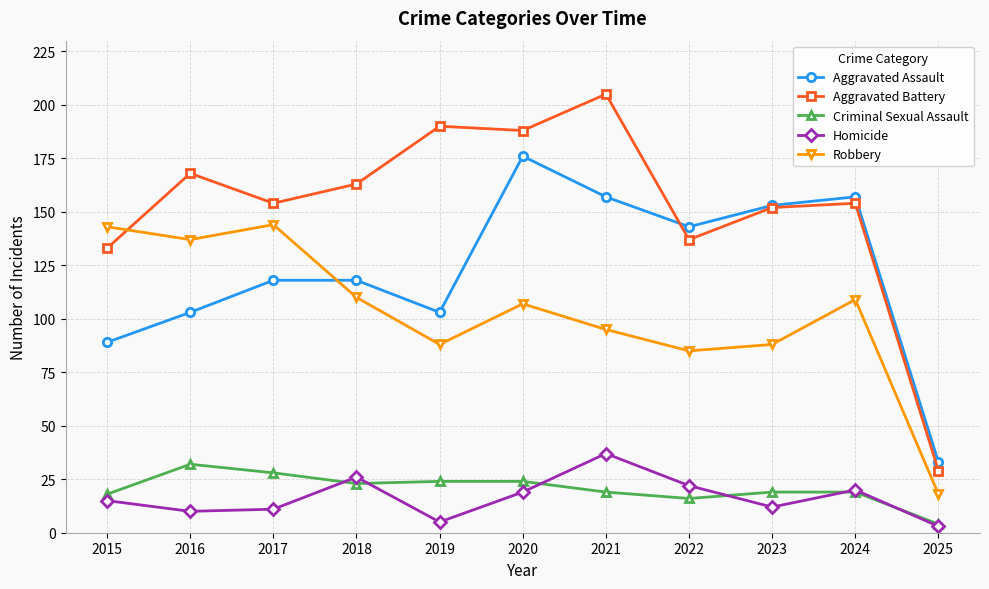

At which category does the chart reach its minimum across all series?

2025